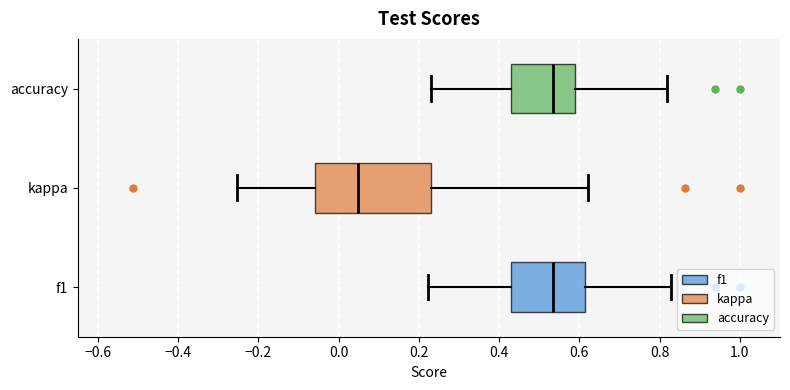

Where is the right edge of the box for accuracy on the x-axis? The values are not printed on the chart, so give them approximately, as read against the axis.

0.58